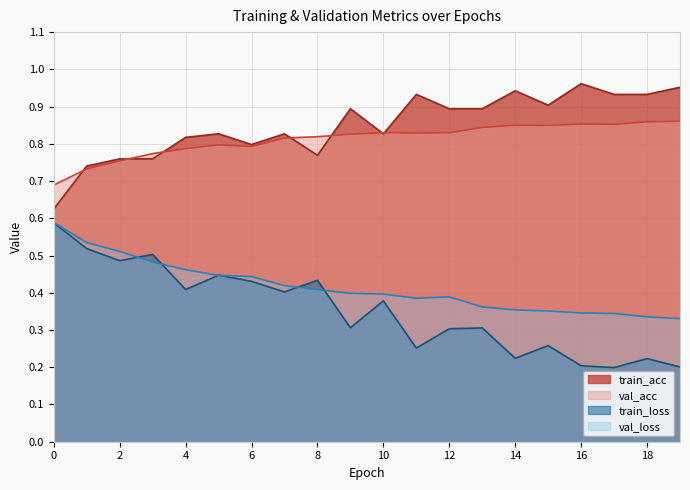

In train_loss, how many points are higher than both neighbors (excluding endpoints)?

7